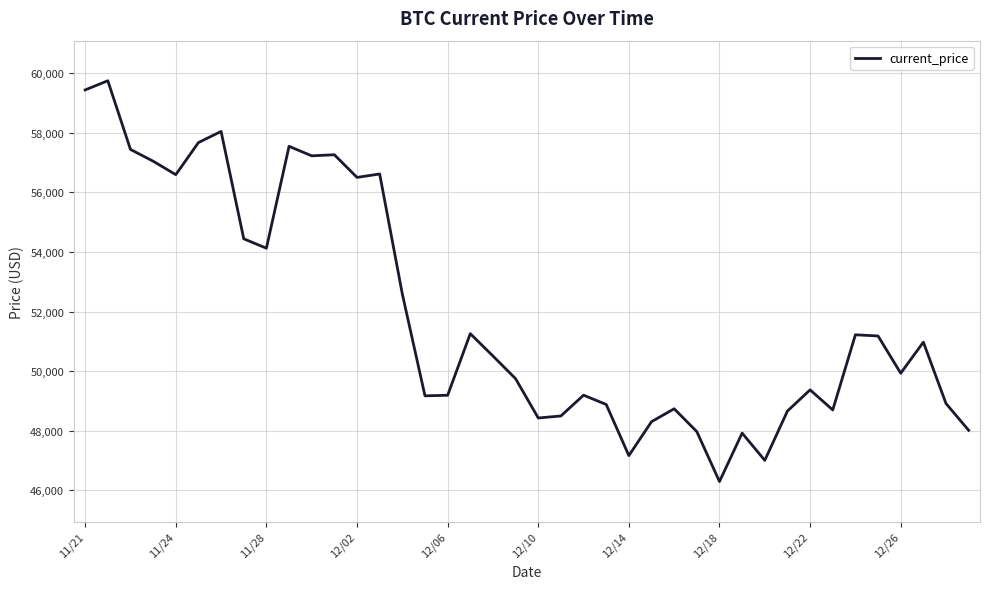

What is the greatest value displayed?

59749